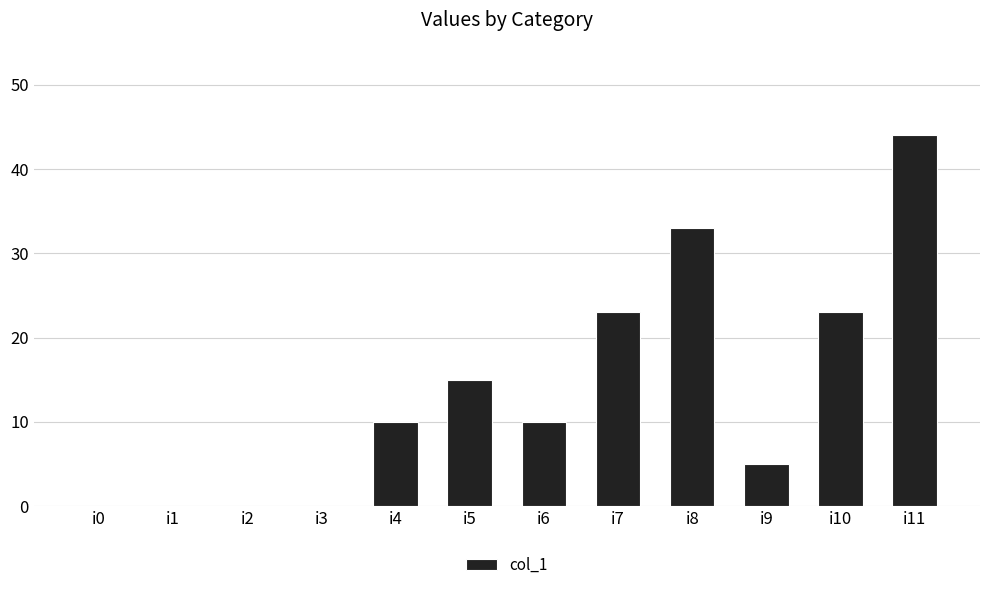

The value at i3 is 16. True or false?

False